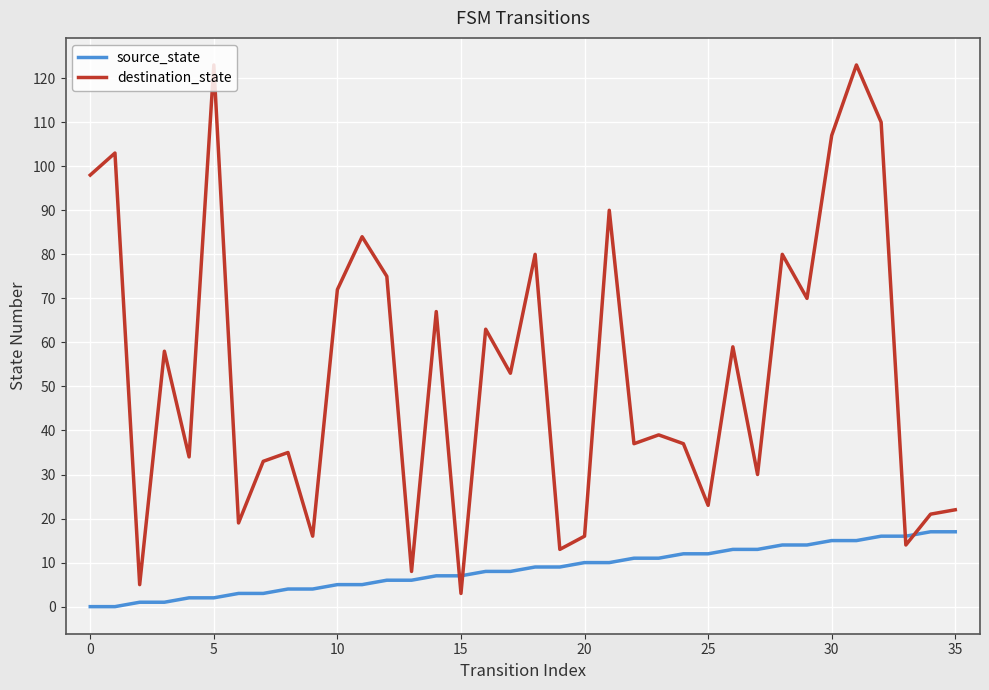

Which series ends up on top after the final intersection of destination_state and source_state?

destination_state